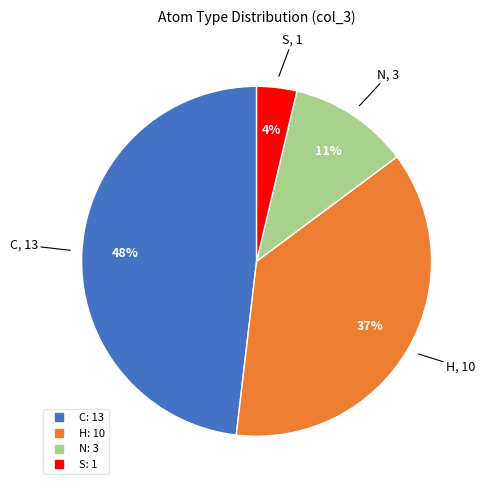

How many segments does this pie chart have?

4